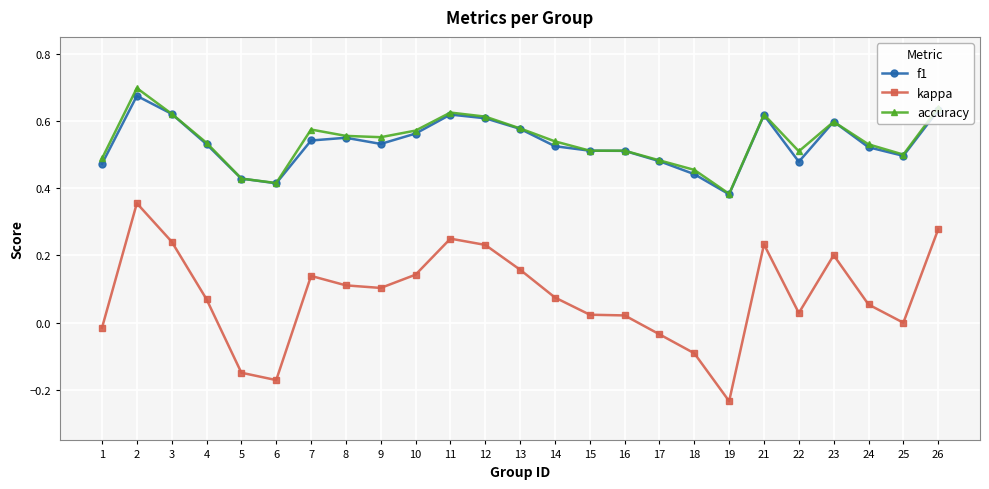

Which category has the highest value across all series?

2